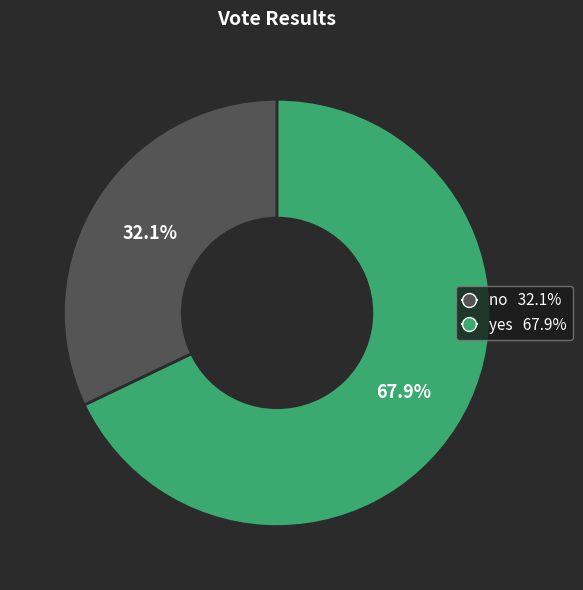

To the nearest percent, what percentage of the pie is no?

32%